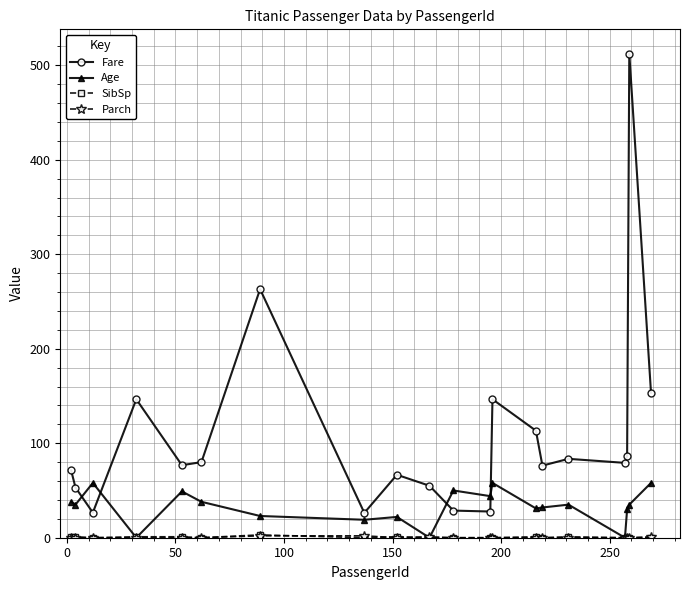

Which series ends up on top after the final intersection of Fare and Age?

Fare